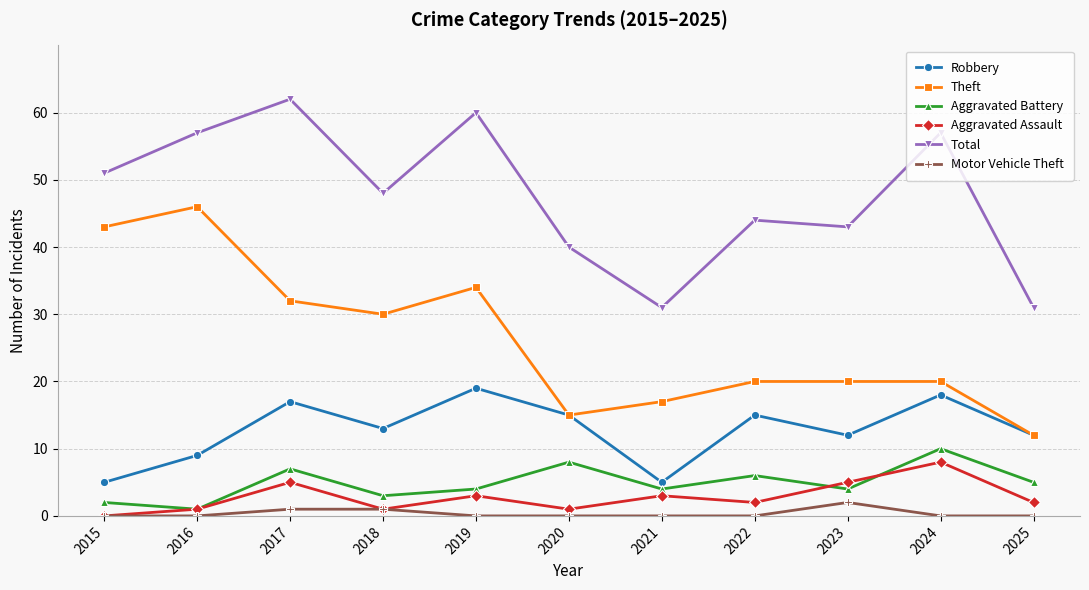

True or false: Total and Aggravated Assault cross at least once.

False